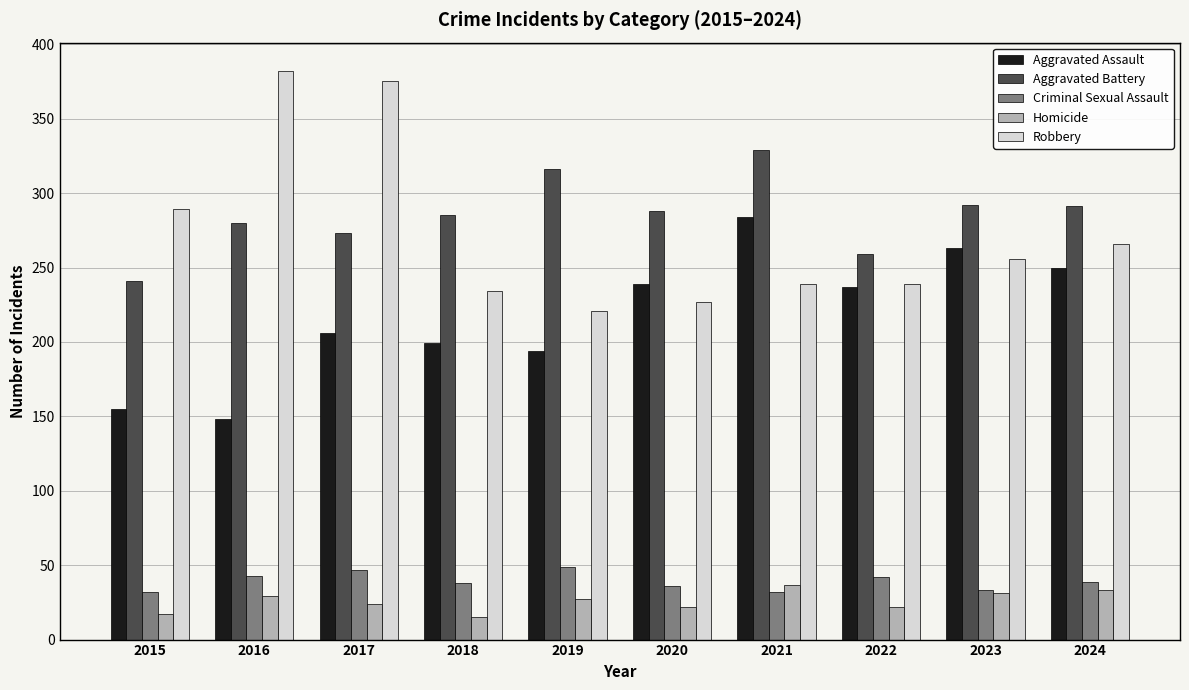

The value of Aggravated Assault at 2017 is 348. True or false?

False